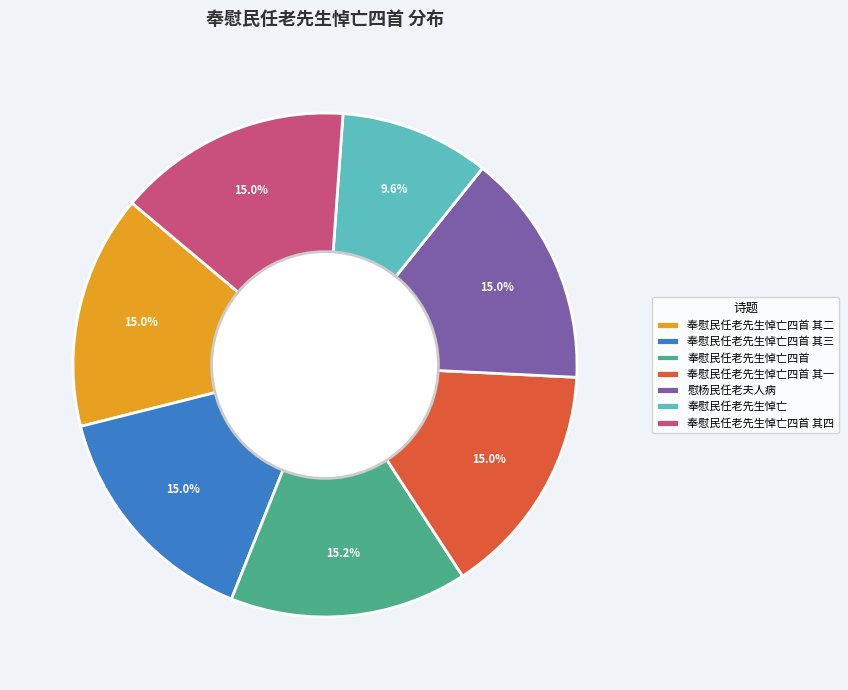

To the nearest percent, what is the average slice percentage?

14%